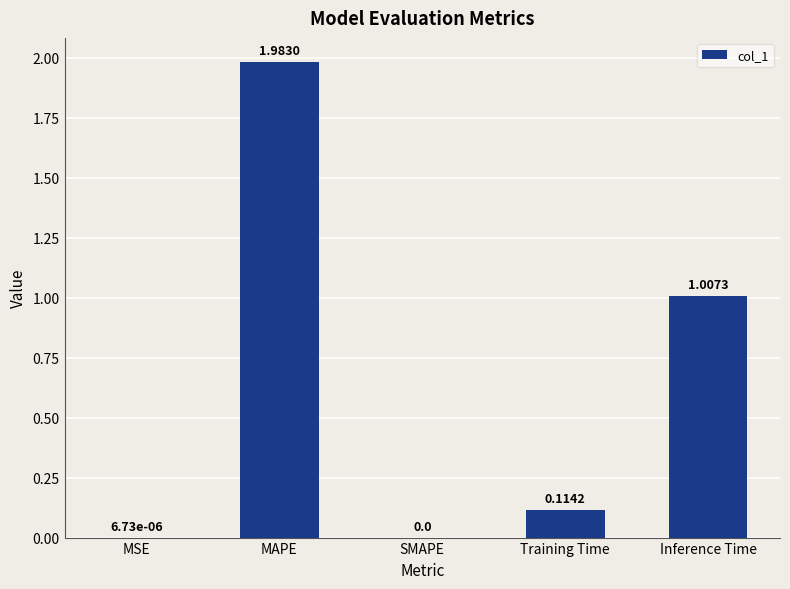

Which category has the highest value across all series?

MAPE